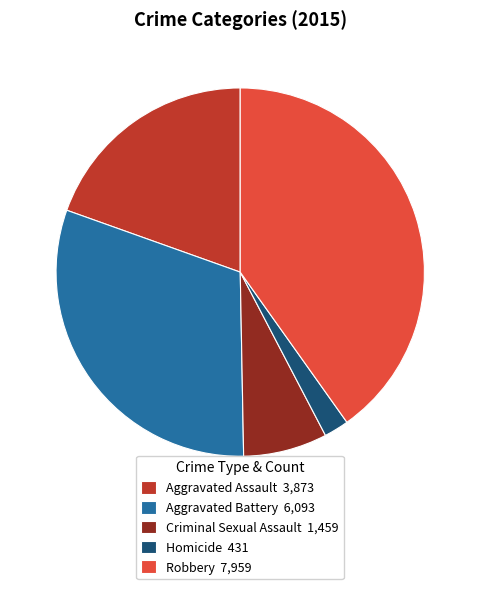

Combined, do Homicide 431 and Criminal Sexual Assault 1,459 account for over 50%?

No